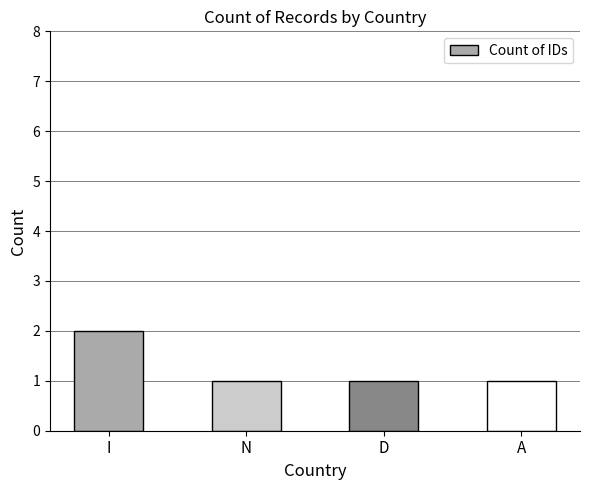

What is the ratio of the value at A to the value at D?

1.0